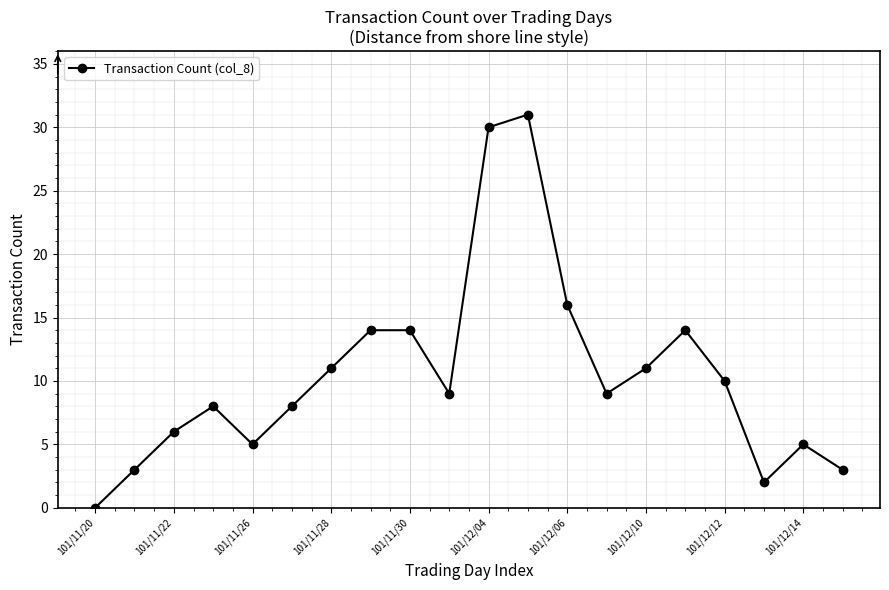

What is the maximum value shown in the chart?

31